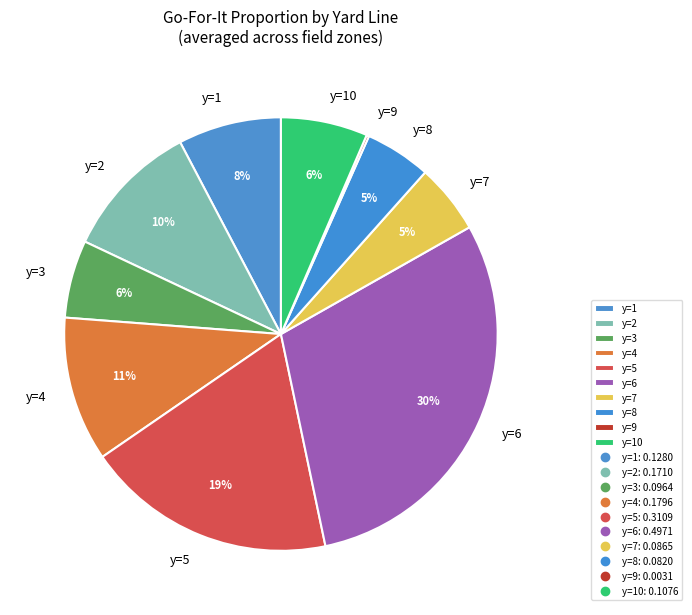

What percentage is the y=1 slice, to the nearest percent?

8%